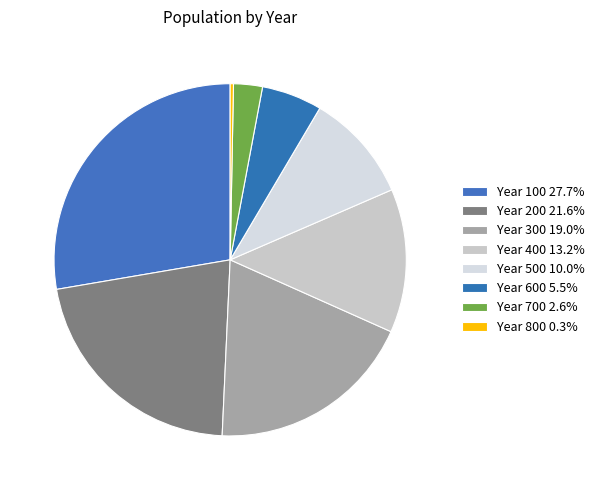

To the nearest percent, what percentage of the pie is Year 300?

19%